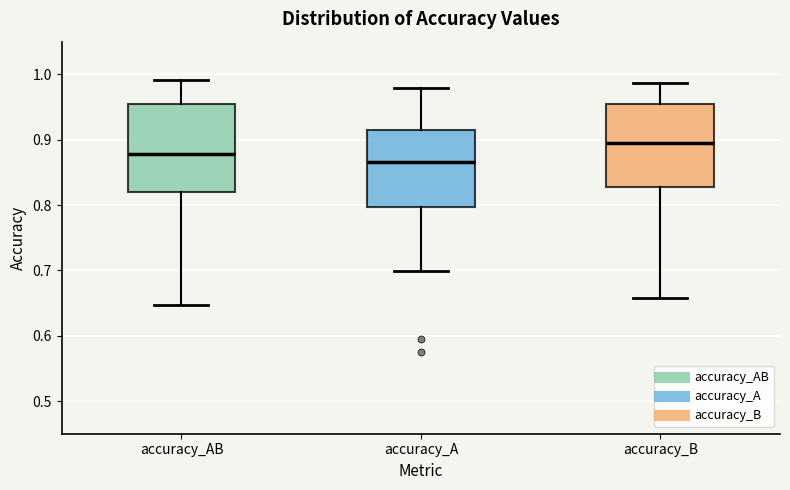

Reading left to right, read every box against the y-axis: the position of its median line, the range the box covers, and the ends of its whiskers. The values are not printed on the chart, so give them approximately, as read against the axis.

accuracy_AB: median 0.88, box 0.82 to 0.95, whiskers 0.65 to 0.99
accuracy_A: median 0.87, box 0.80 to 0.92, whiskers 0.70 to 0.98
accuracy_B: median 0.90, box 0.83 to 0.95, whiskers 0.66 to 0.99